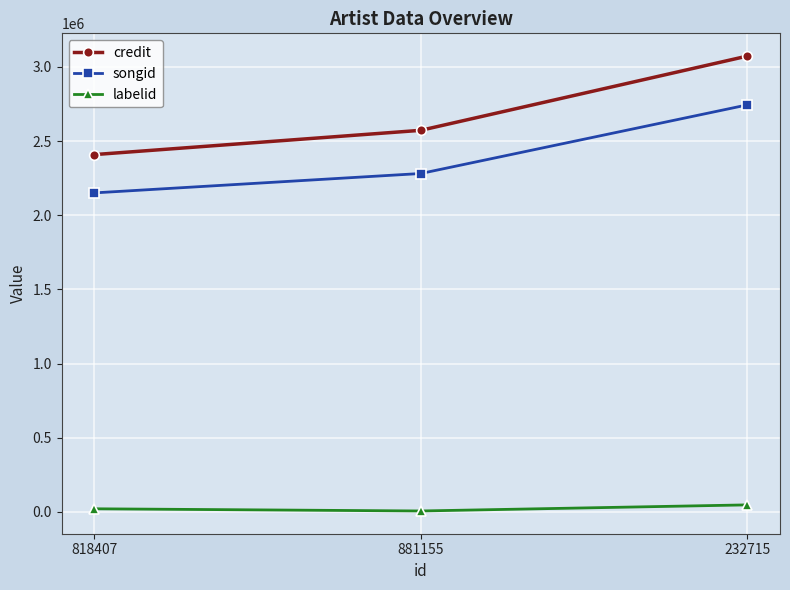

What are all the series names shown in the legend?

credit, songid, labelid